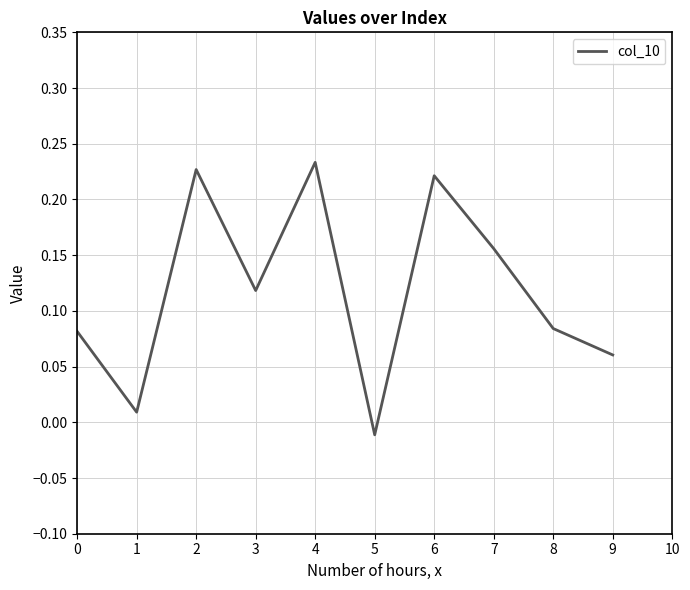

At which category does the chart reach its minimum across all series?

5